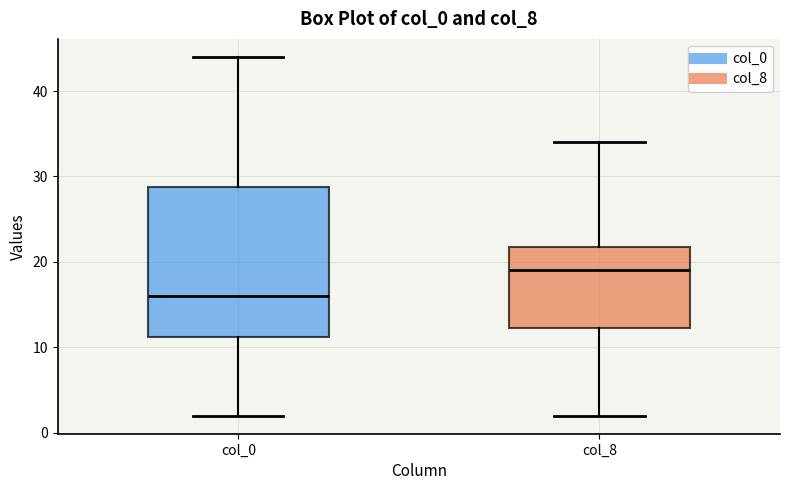

Which box is the tallest, from its lower edge to its upper edge?

col_0